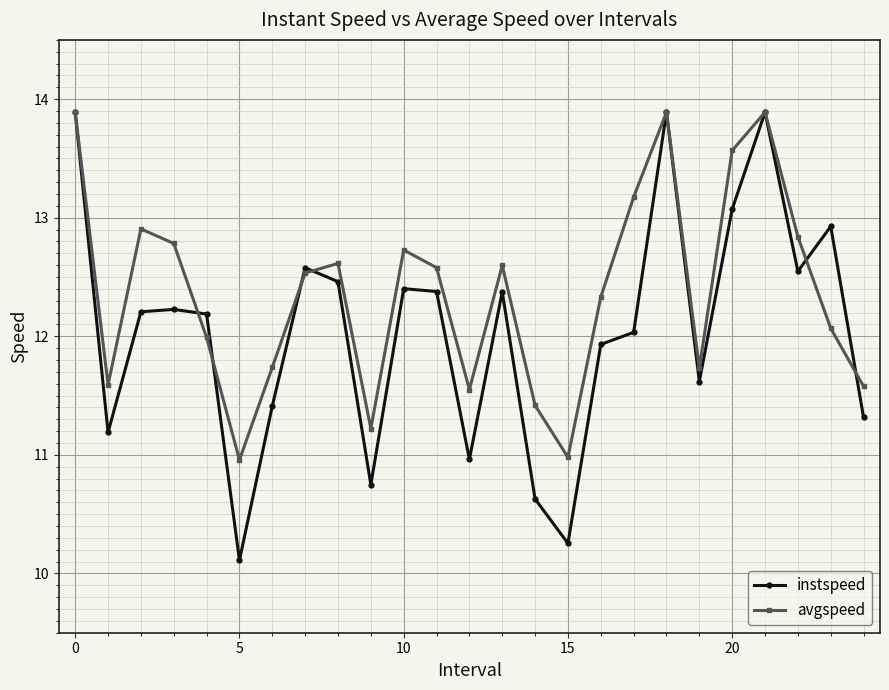

Which series has the largest total across all categories?

avgspeed